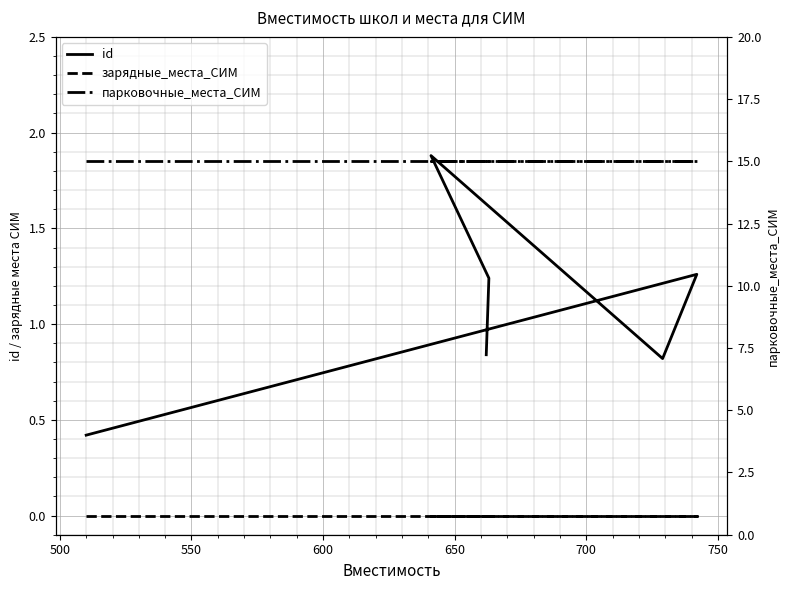

What is the spread (max minus min) of values at 700?

15.0